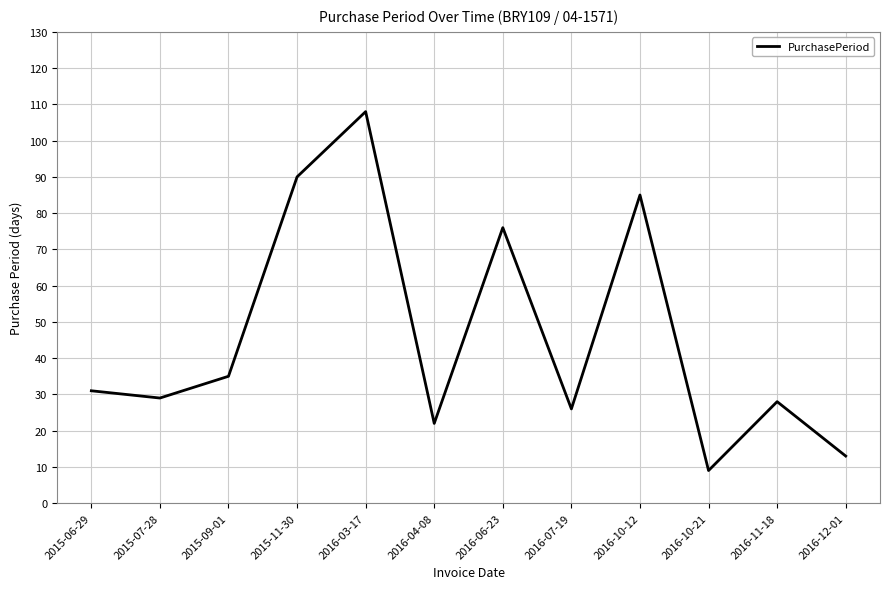

What value does the data have at 2016-03-17, to the nearest 10?

110